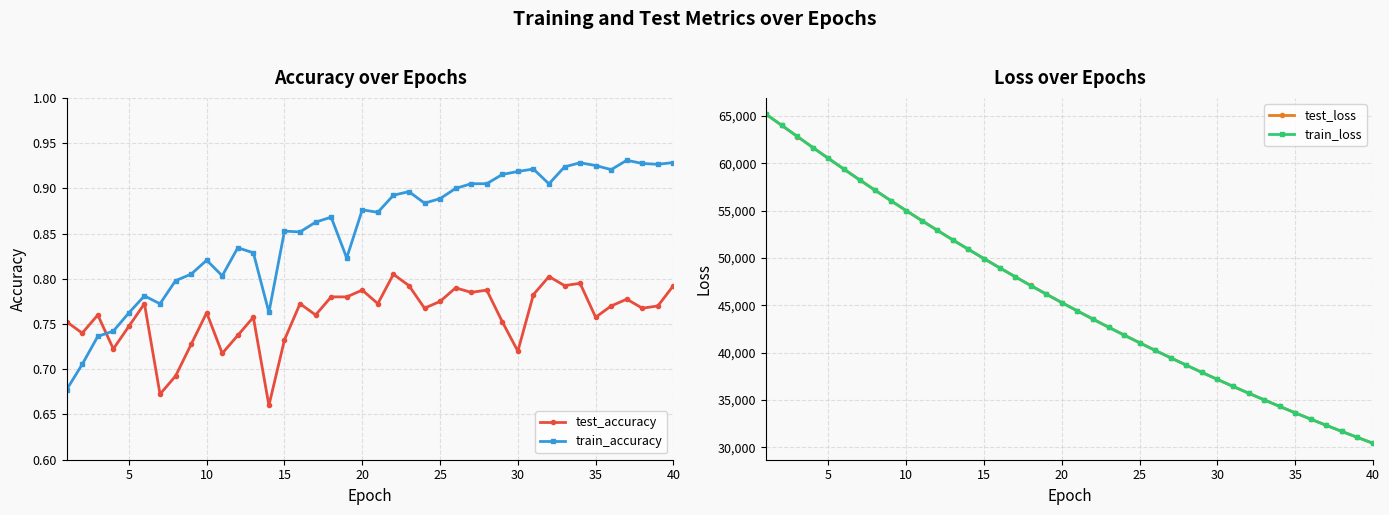

How many data points does each series have?

40